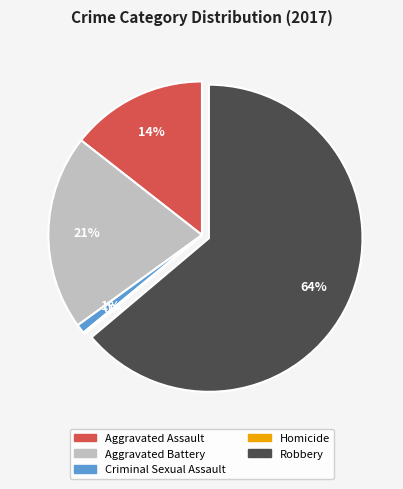

Does any single category account for the majority?

Yes